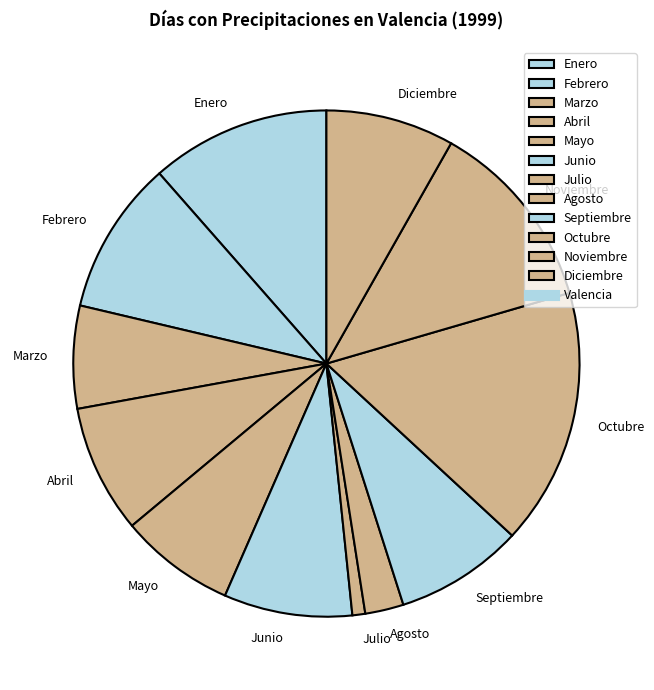

Combined, do Julio and Abril account for over 50%?

No